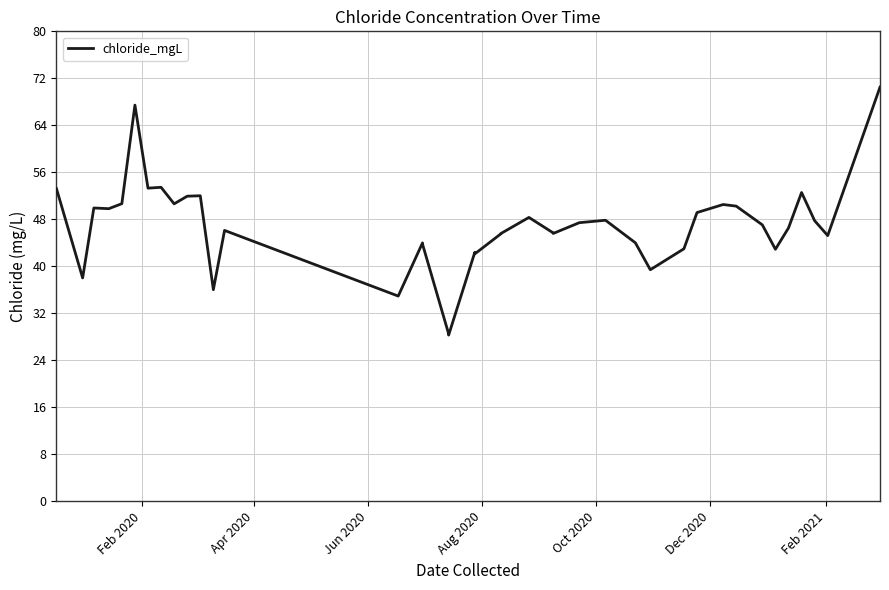

Where does the data first go above 47?

Feb 2020